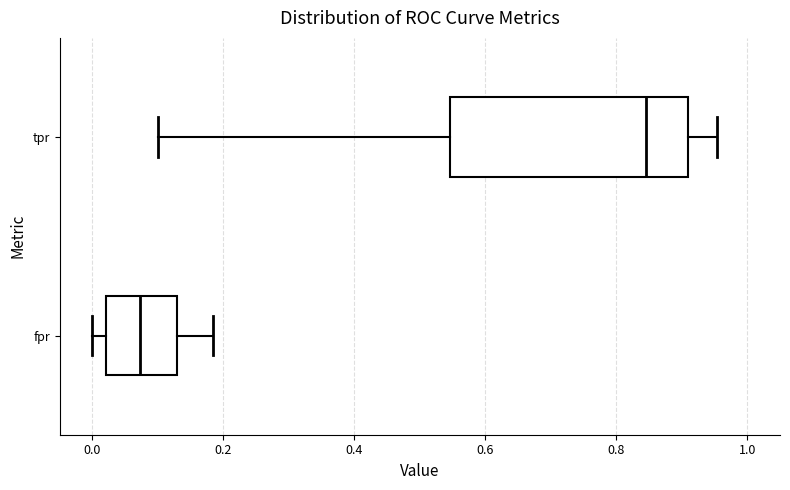

Which box is the widest, from its left edge to its right edge?

tpr